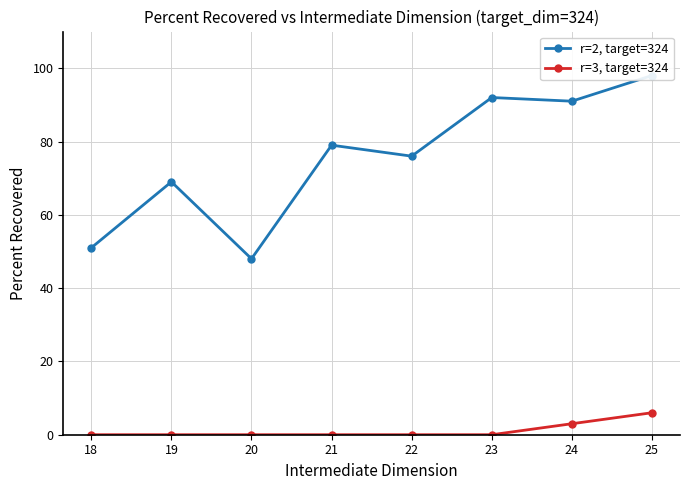

Reading left to right, transcribe all the data shown in this chart.

r=2, target=324: 25=98	24=91	23=92	22=76	21=79	20=48	19=69	18=51
r=3, target=324: 25=6	24=3	23=0	22=0	21=0	20=0	19=0	18=0